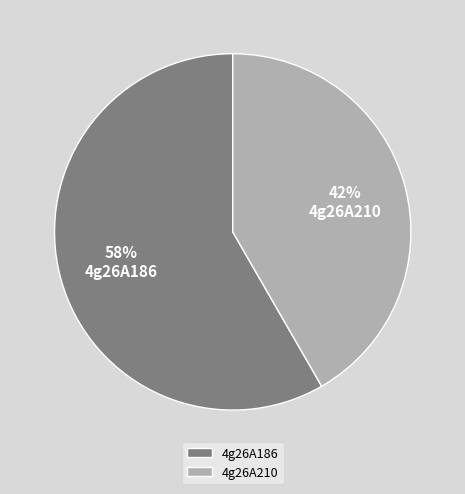

To the nearest percent, what percentage of the pie is 4g26A210?

42%